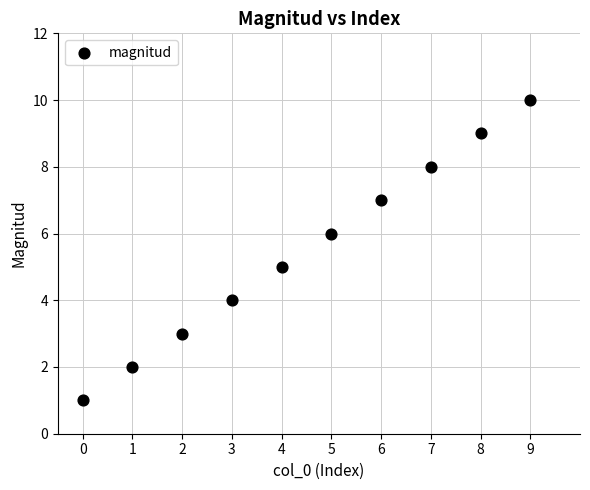

What is the average Y value?

6